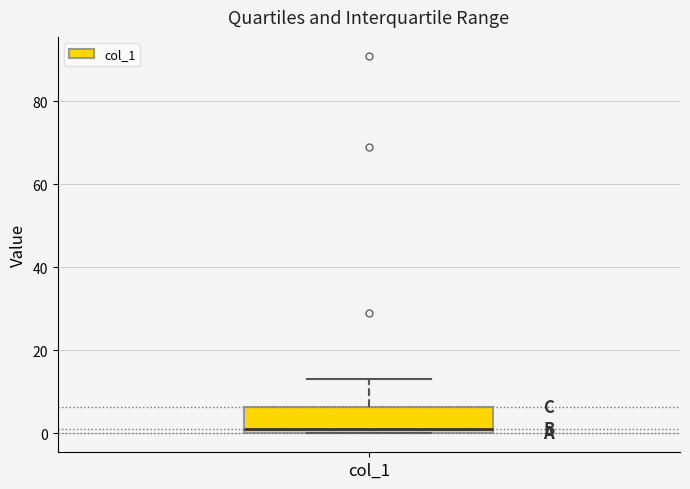

Where is the upper edge of the box for col_1 on the y-axis? The values are not printed on the chart, so give them approximately, as read against the axis.

6